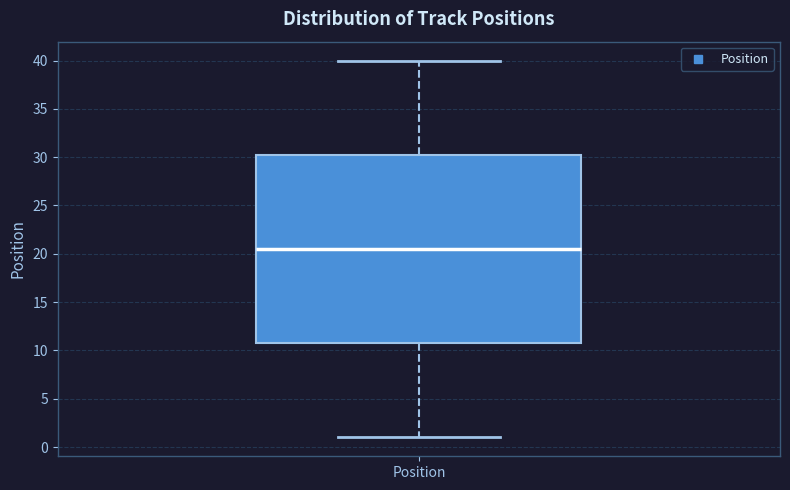

Read this box plot against the y-axis: the position of the median line, the range covered by the box, and the ends of both whiskers. The values are not printed on the chart, so give them approximately, as read against the axis.

median 20.5, box 11.0 to 30.5, whiskers 1.0 to 40.0